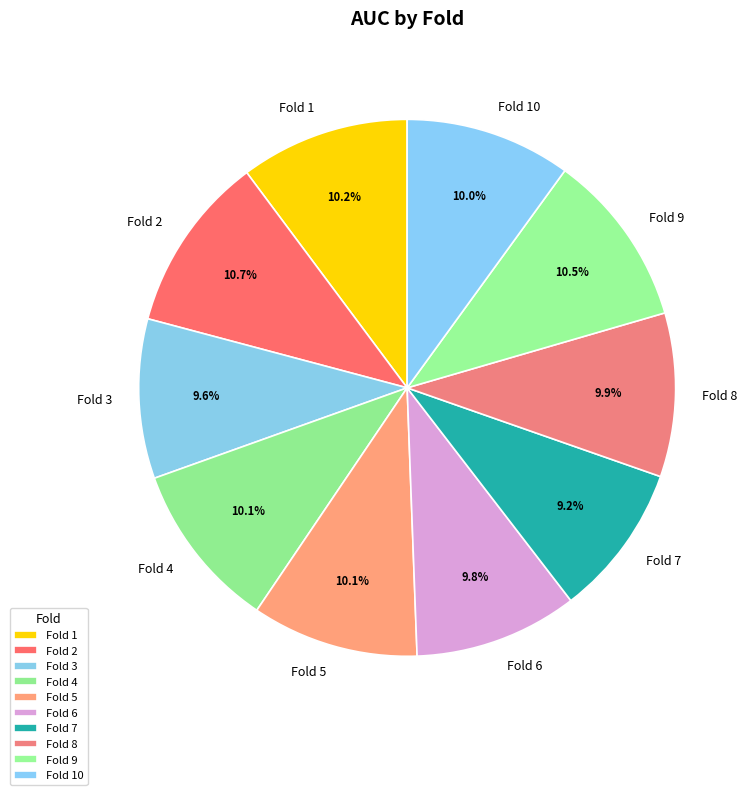

Between Fold 9 and Fold 7, which is larger?

Fold 9